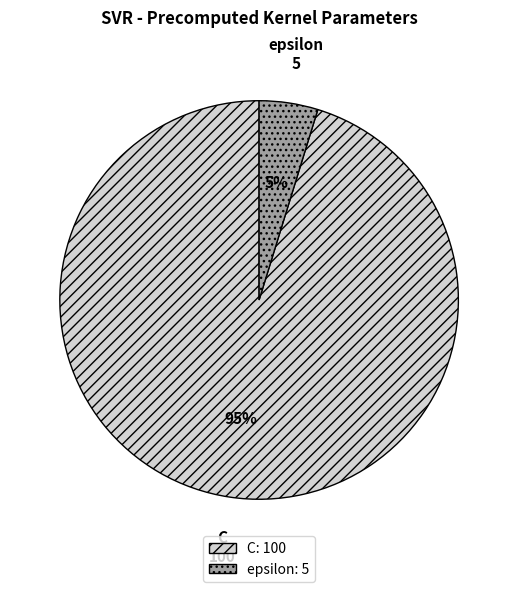

True or false: C accounts for 84% of the total.

False